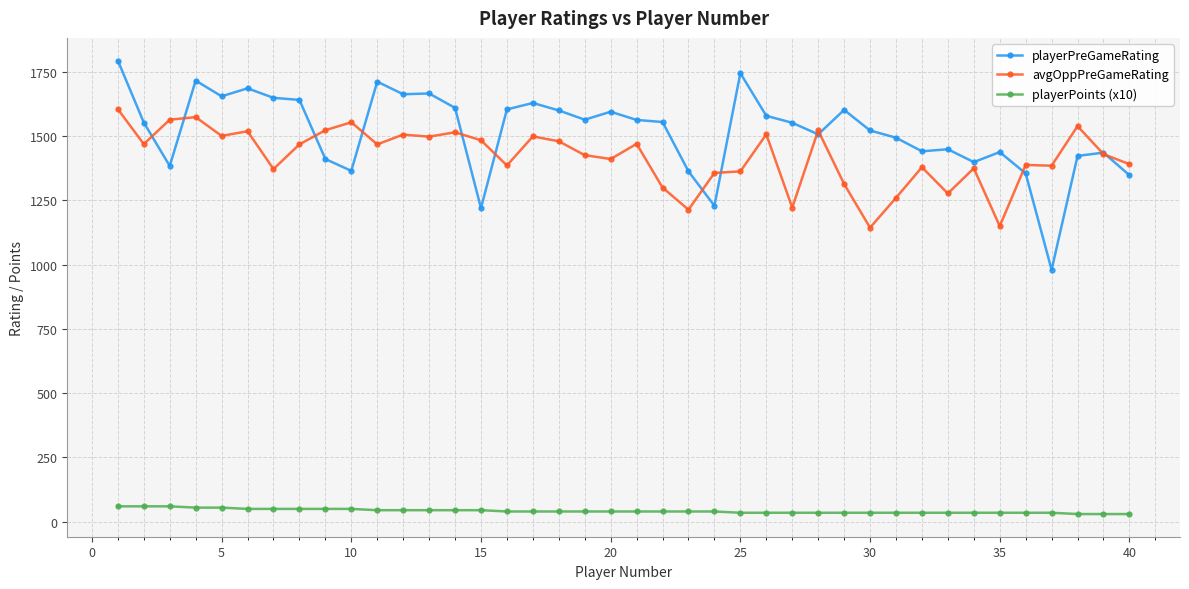

True or false: avgOppPreGameRating and playerPoints (x10) intersect in this chart.

False